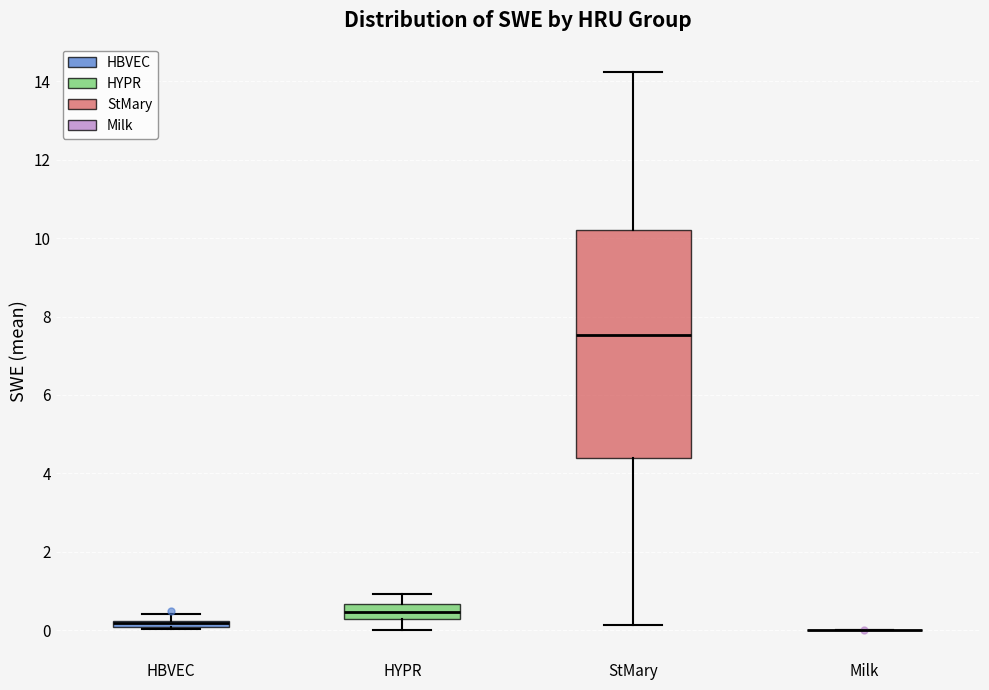

Where is the lower edge of the box for StMary on the y-axis? The values are not printed on the chart, so give them approximately, as read against the axis.

4.4